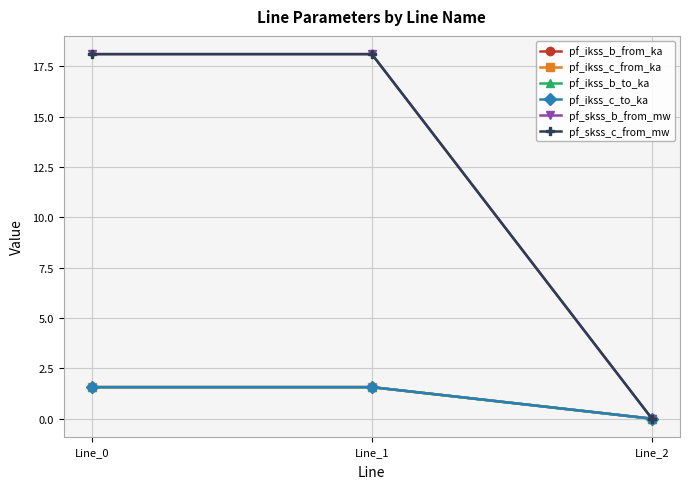

Does the chart have visible grid lines?

Yes